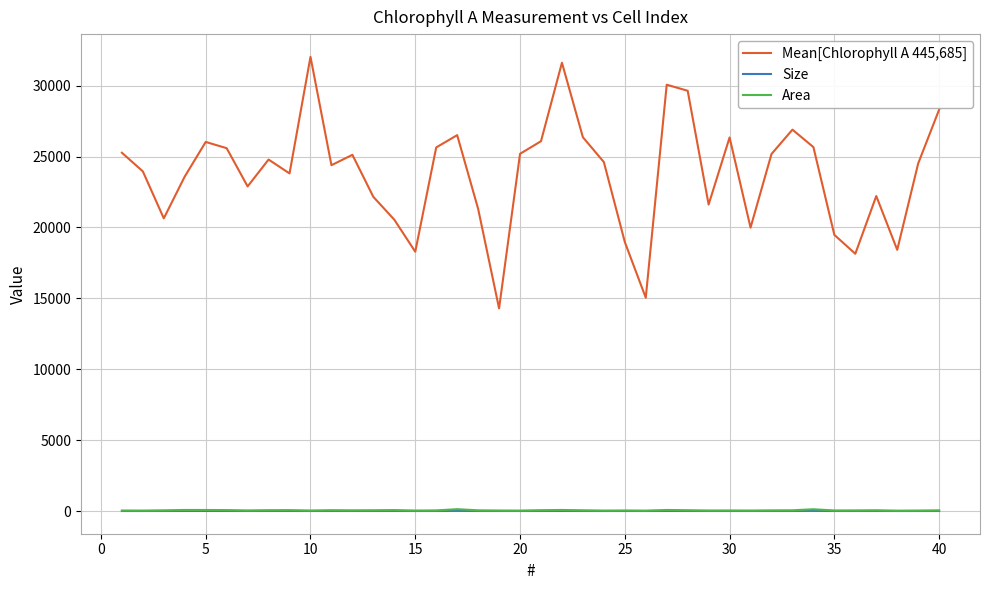

What is the sum of all Mean[Chlorophyll A 445,685] values?

951225.0